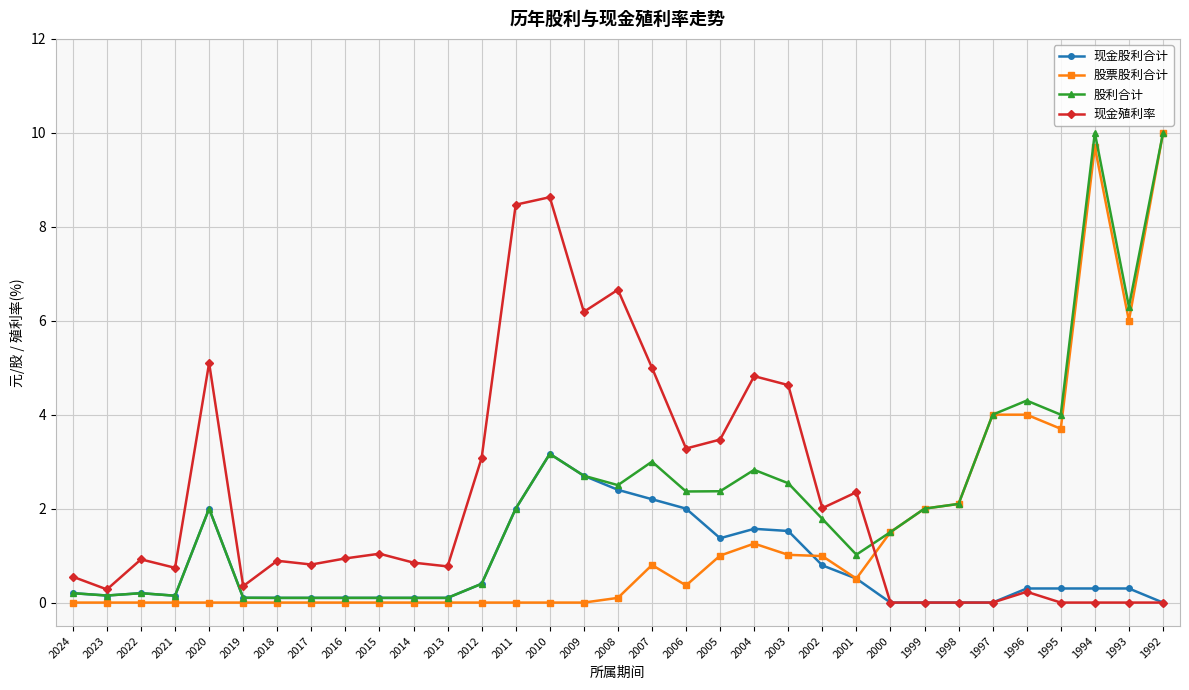

What is the greatest value displayed?

10.0